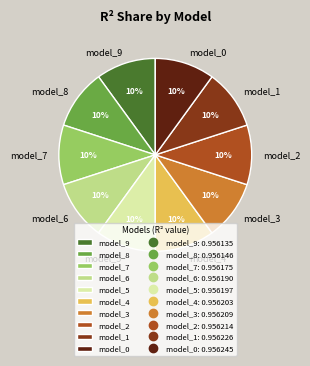

To the nearest percent, what percentage of the pie is model_8?

10%